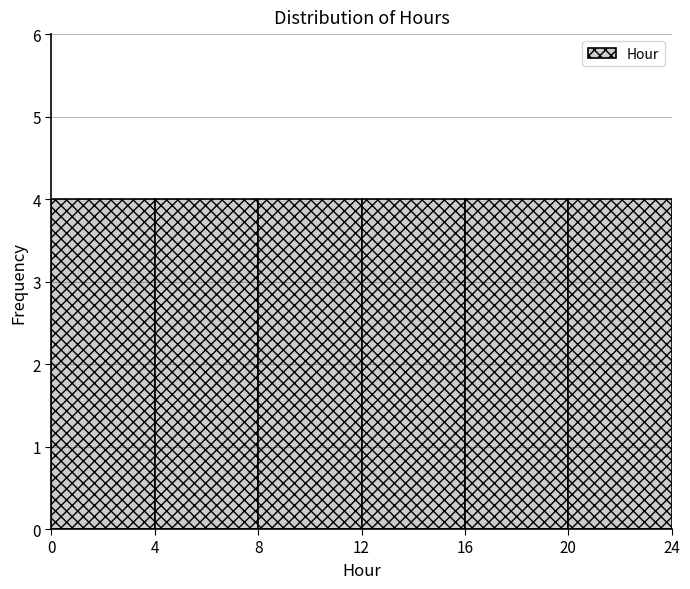

Reading left to right, transcribe this chart: for each bar, give the range it covers on the x-axis and its height. The values are not printed on the chart, so give them approximately, as read against the axis.

0 to 4: 4
4 to 8: 4
8 to 12: 4
12 to 16: 4
16 to 20: 4
20 to 24: 4